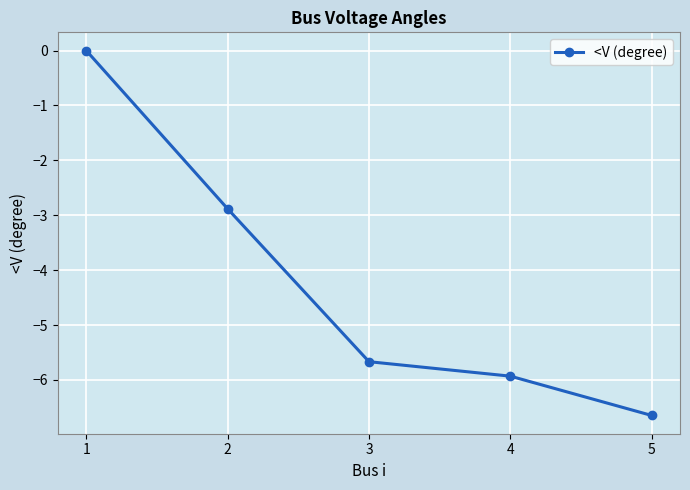

How many values are below -5?

3